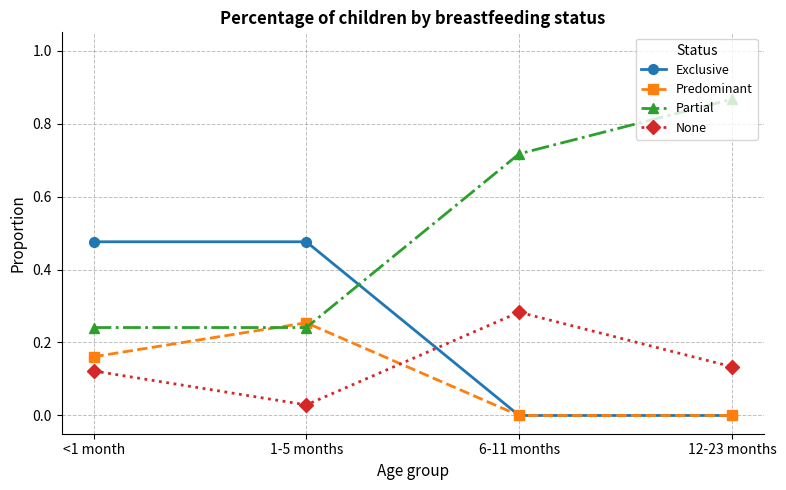

What is the total value across all series at 12-23 months?

1.0